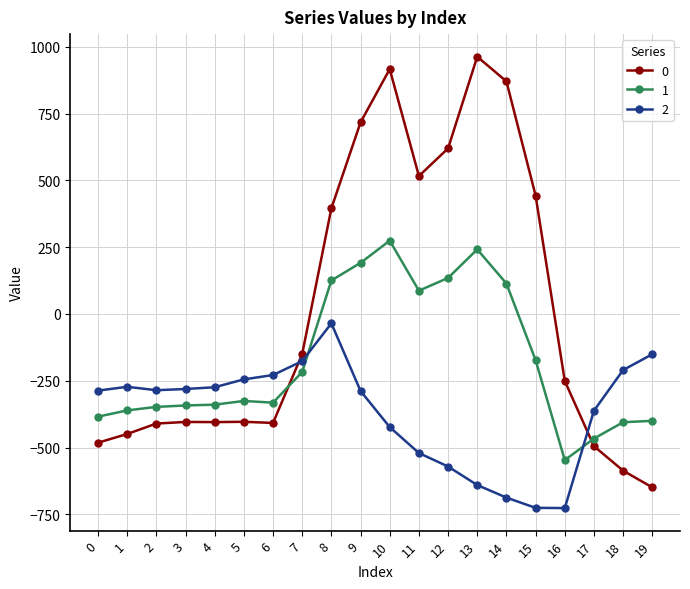

What value does the 1 series have at 3?

-342.7